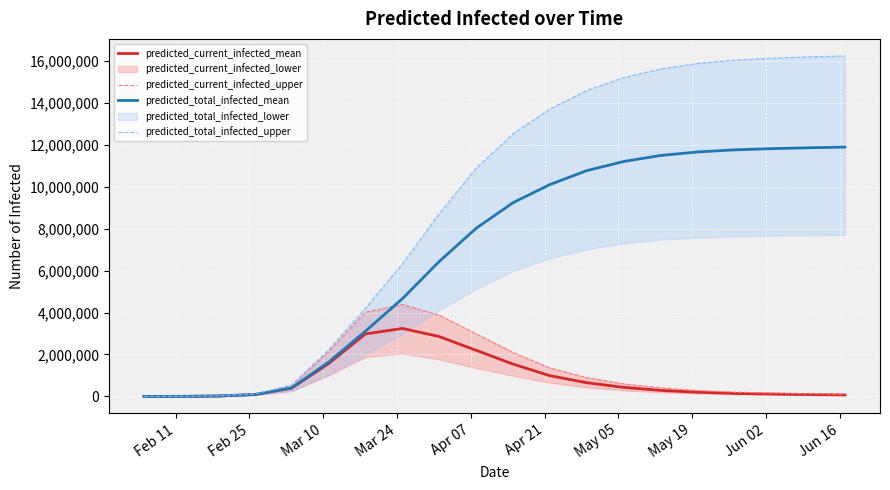

True or false: predicted_current_infected_mean has a value of 1366025 at Jun 16.

False